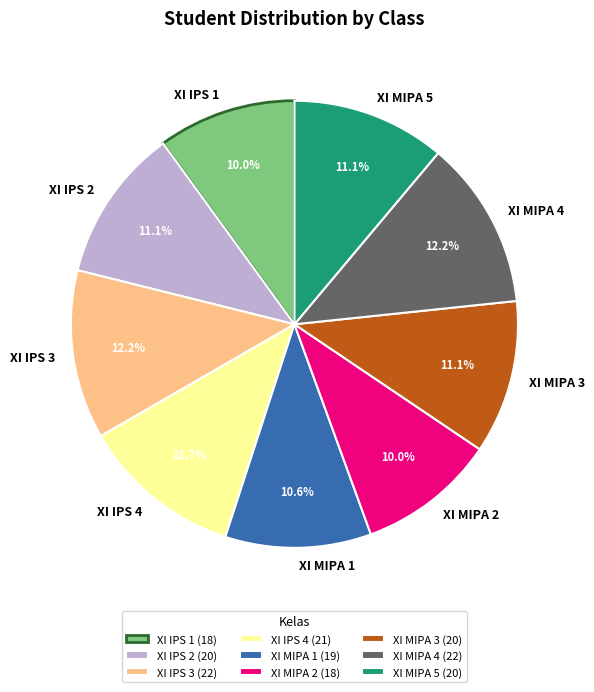

Which has a higher value, XI MIPA 1 or XI IPS 1?

XI MIPA 1